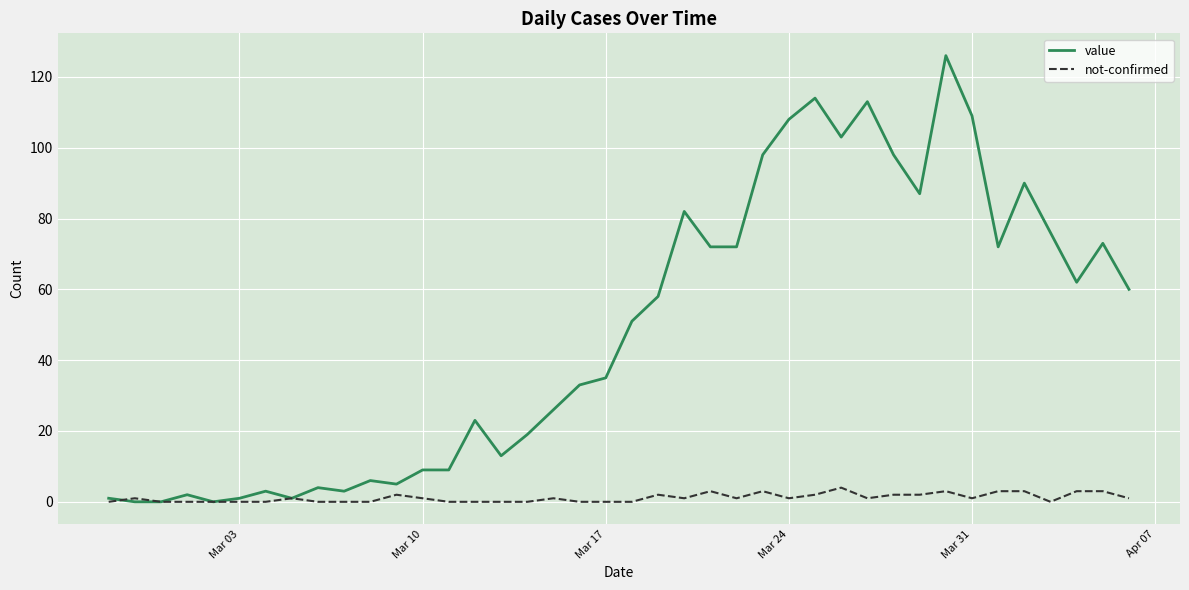

Rank the series by their average value, from highest to lowest.

value, not-confirmed